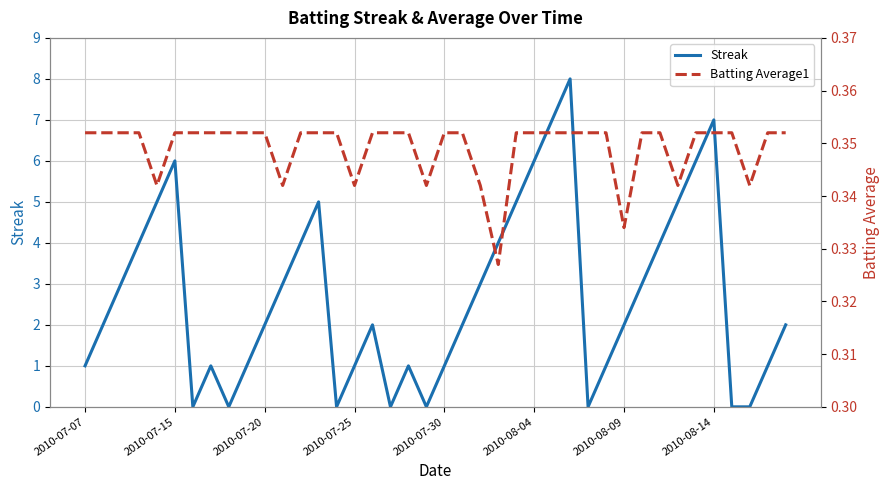

What are all the series names shown in the legend?

Streak, Batting Average1